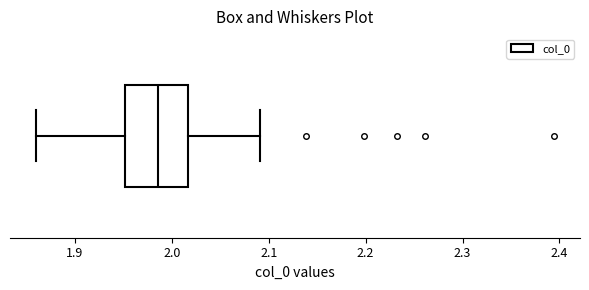

Read this box plot against the x-axis: the position of the median line, the range covered by the box, and the ends of both whiskers. The values are not printed on the chart, so give them approximately, as read against the axis.

median 1.99, box 1.95 to 2.02, whiskers 1.86 to 2.09